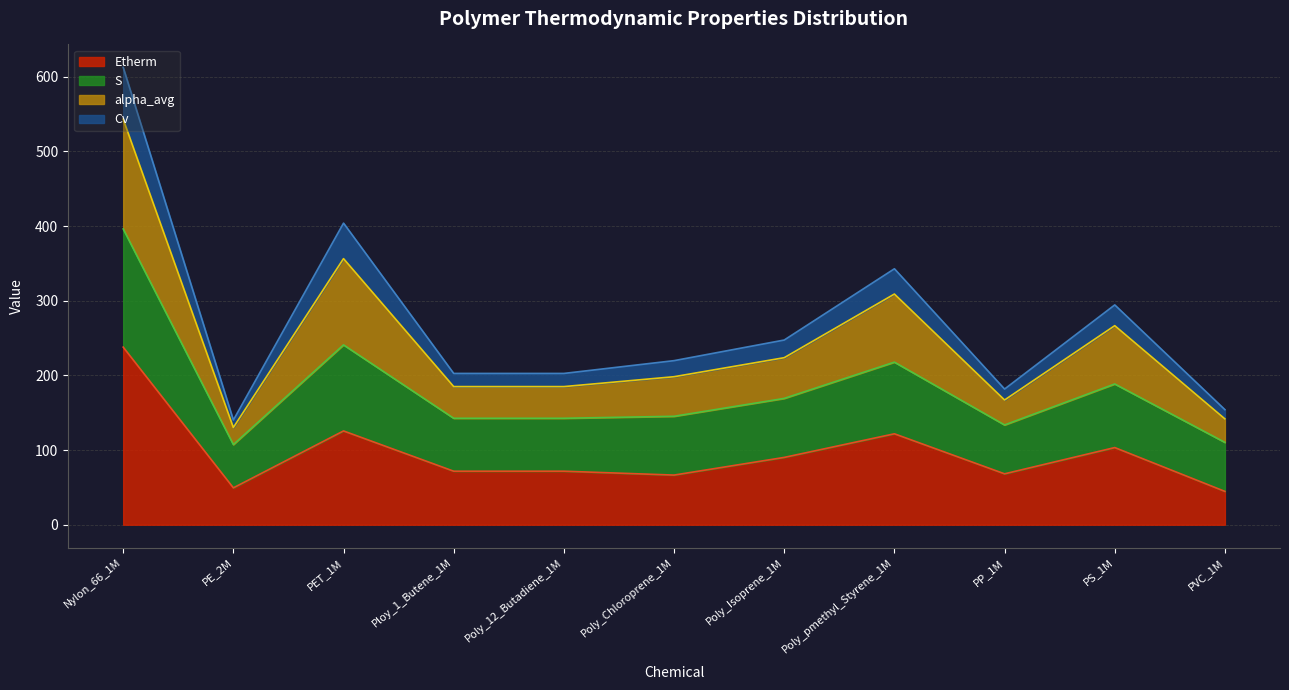

What is the total value across all series at PP_1M?

181.7